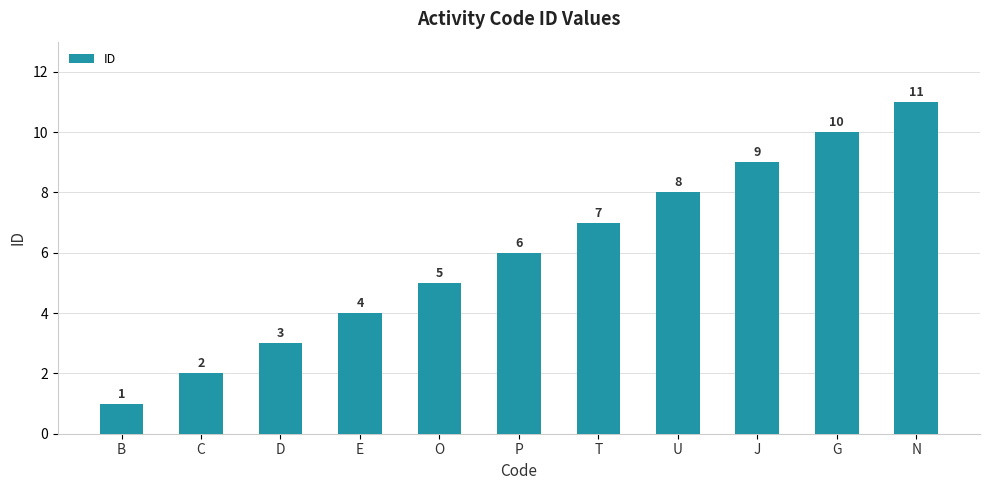

What is the sum of the values at N and G?

21